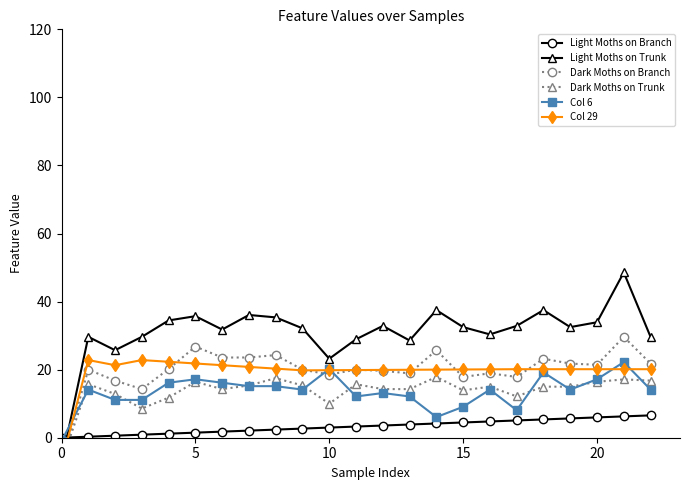

Count the number of data series in this chart.

6